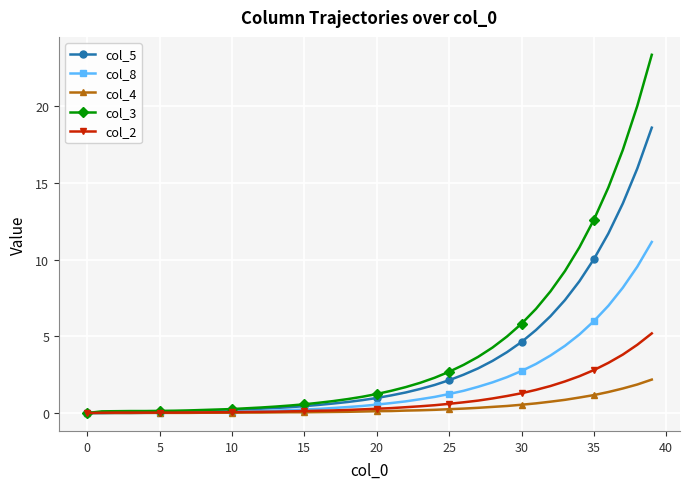

What is the average value of the col_3 series?

4.1